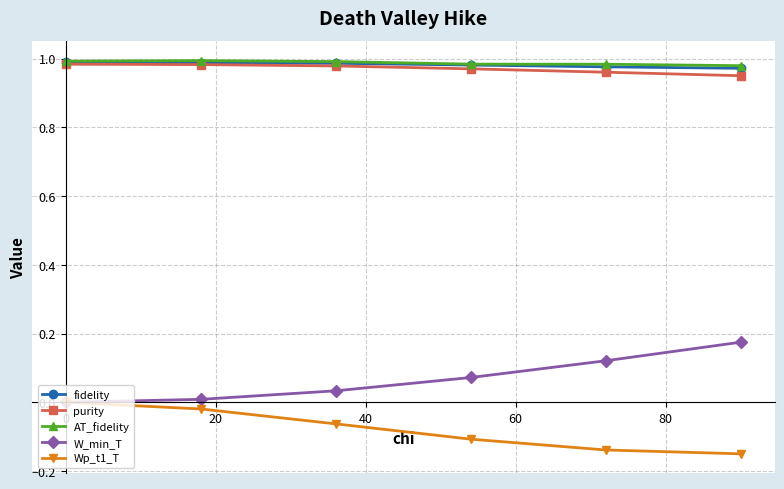

True or false: AT_fidelity has more than 2 interior local peaks.

False